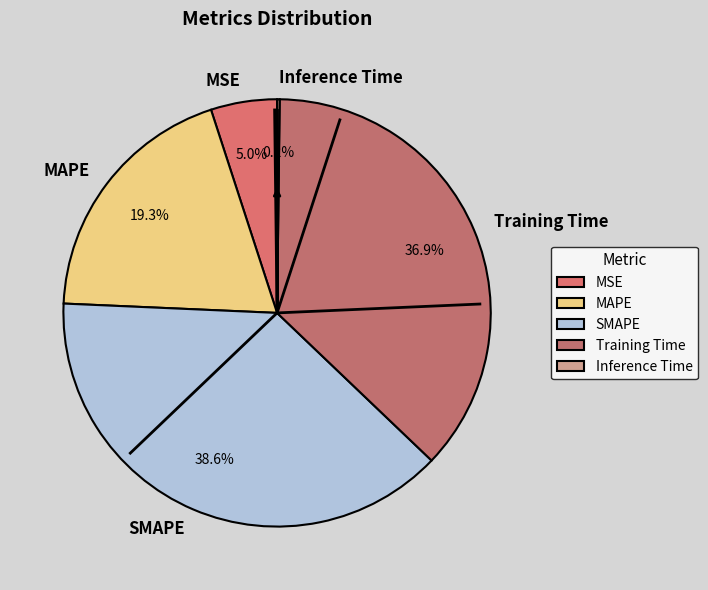

What is the largest slice in the pie chart?

SMAPE